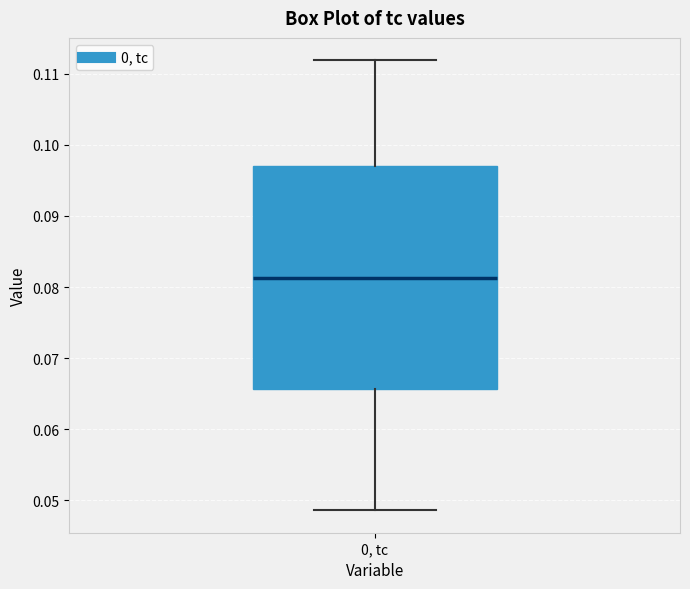

Where is the lower edge of the box for 0, tc on the y-axis? The values are not printed on the chart, so give them approximately, as read against the axis.

0.066